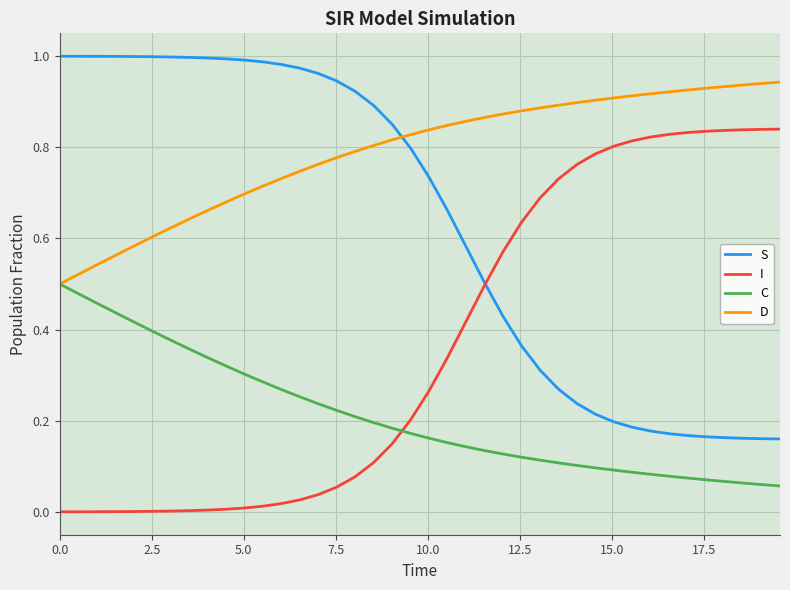

Rank the series by their maximum value, from highest to lowest.

S, D, I, C